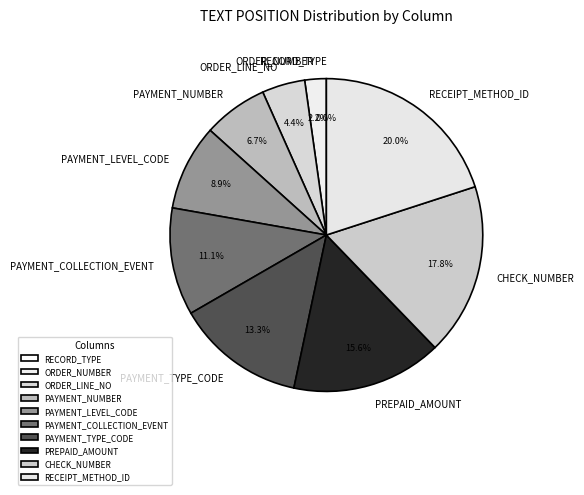

To the nearest percent, what is the average slice percentage?

10%